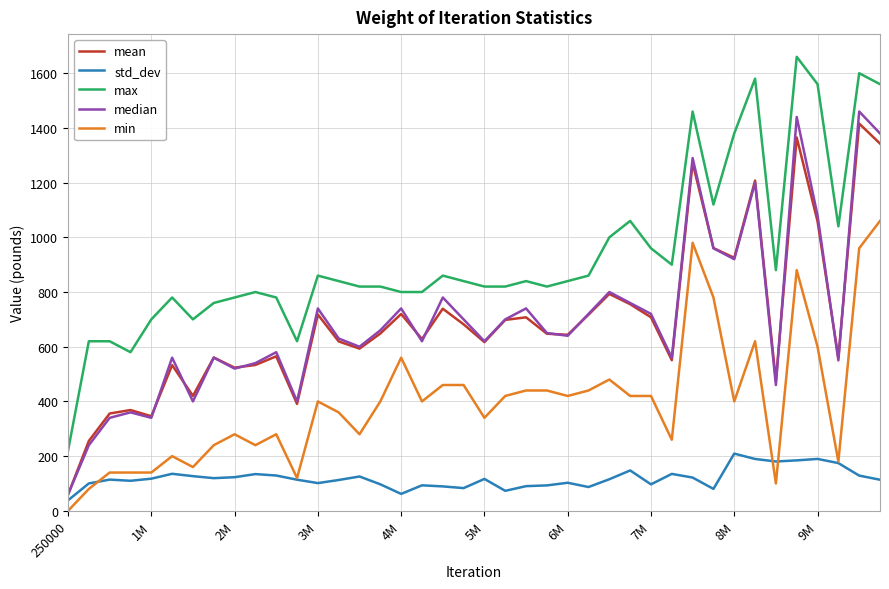

How many lines are shown in the chart?

5